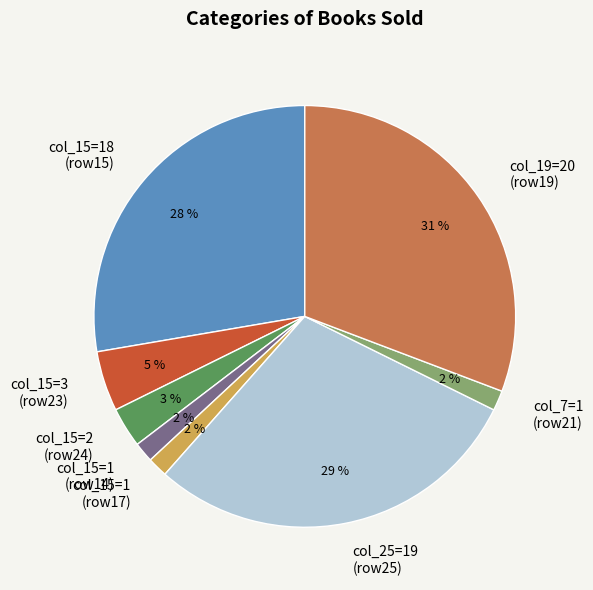

Do col_19=20 (row19) and col_15=2 (row24) together represent more than half of the pie?

No